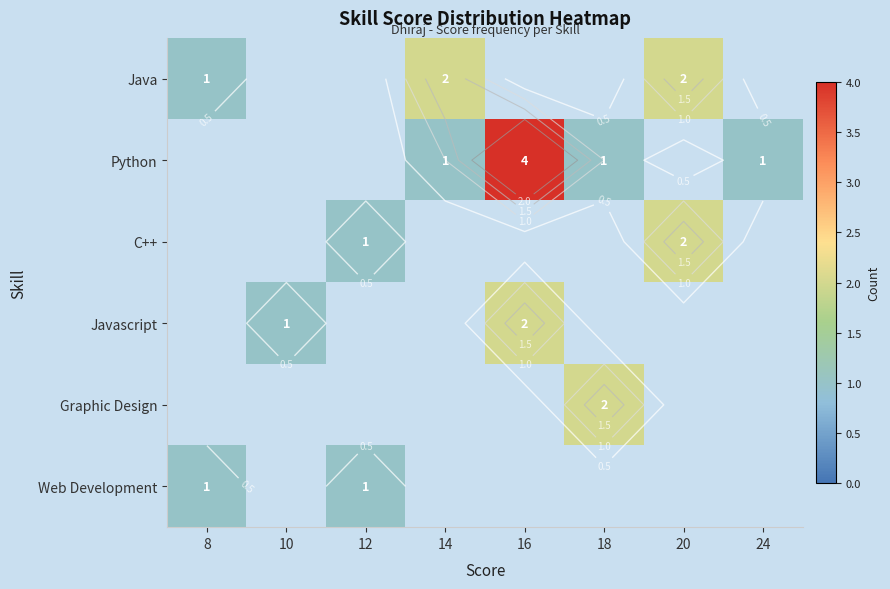

Count the number of categories in the chart.

8